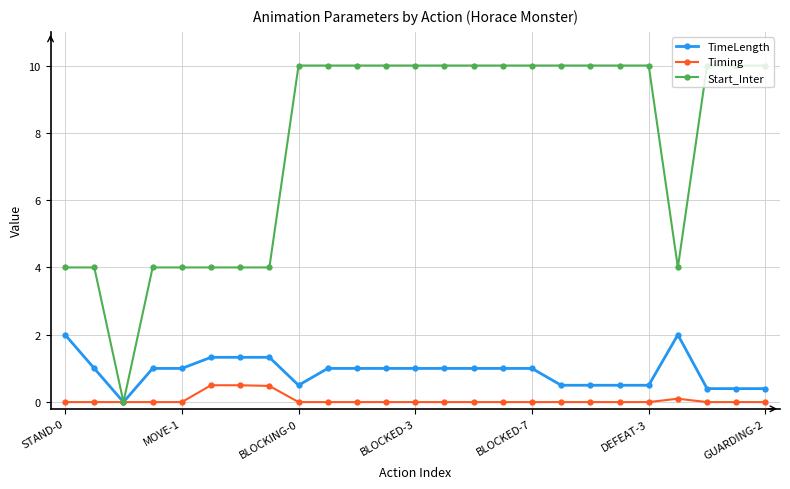

What are all the series names shown in the legend?

TimeLength, Timing, Start_Inter